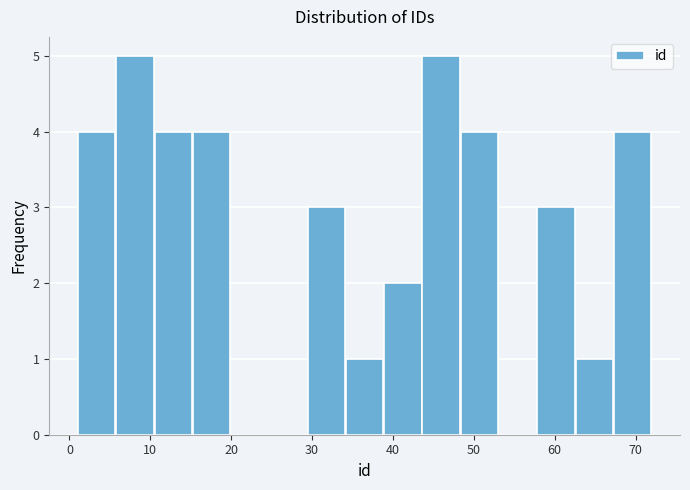

What is the height of the bar covering 67 to 72 on the x-axis? Neither the bar edges nor the heights are printed on the chart, so give them approximately, as read against the axes.

4